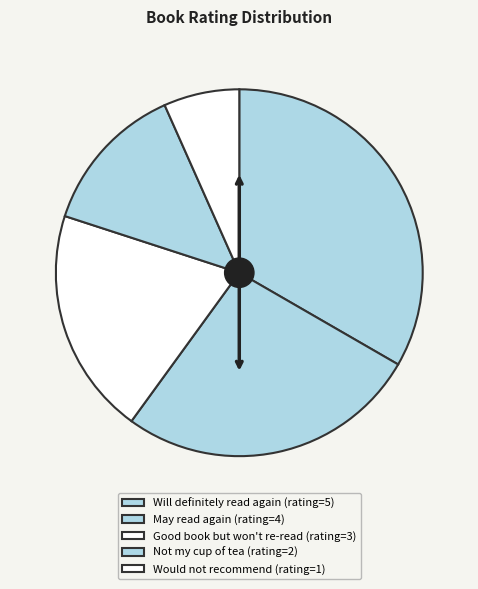

Count the number of slices in the pie.

5